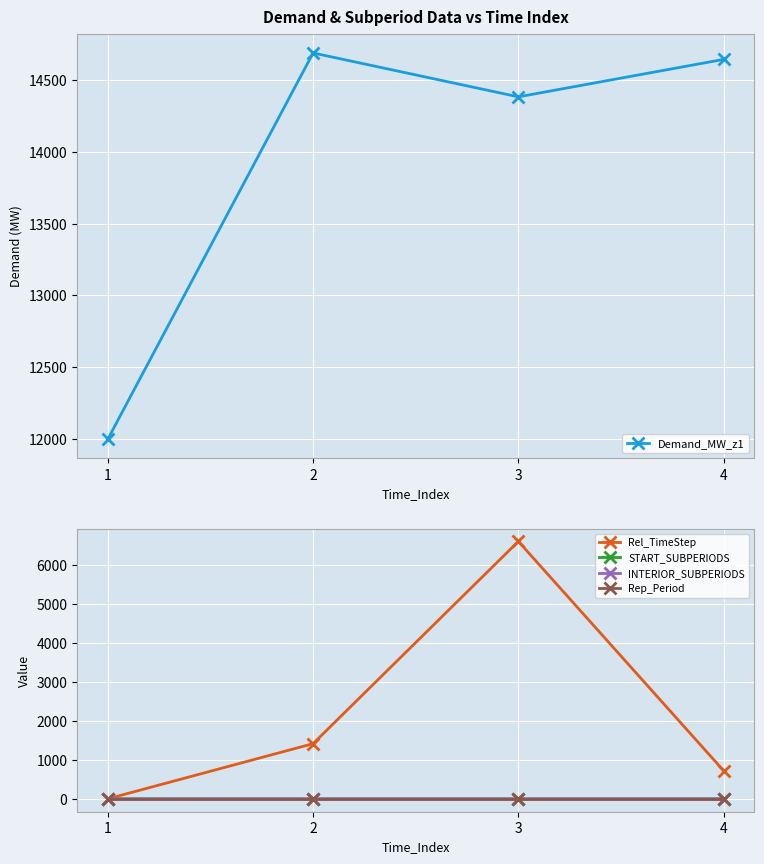

At which category is the sum across all series the highest?

3